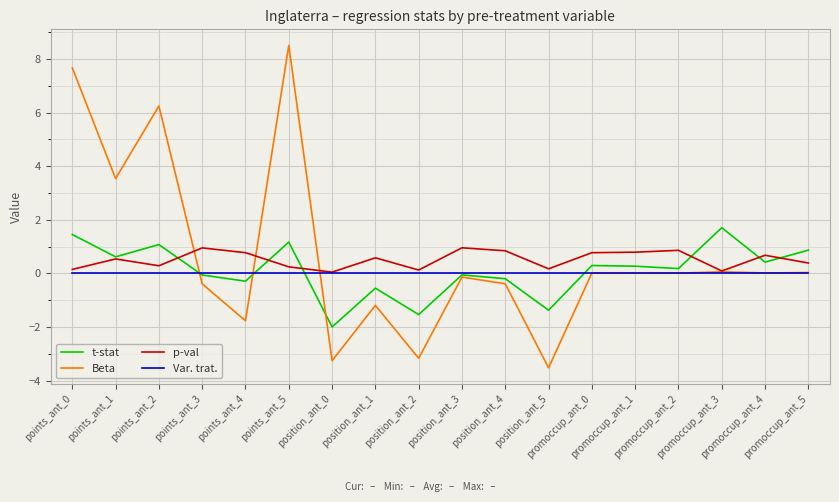

Rank the series by their maximum value, from lowest to highest.

Var. trat., p-val, t-stat, Beta